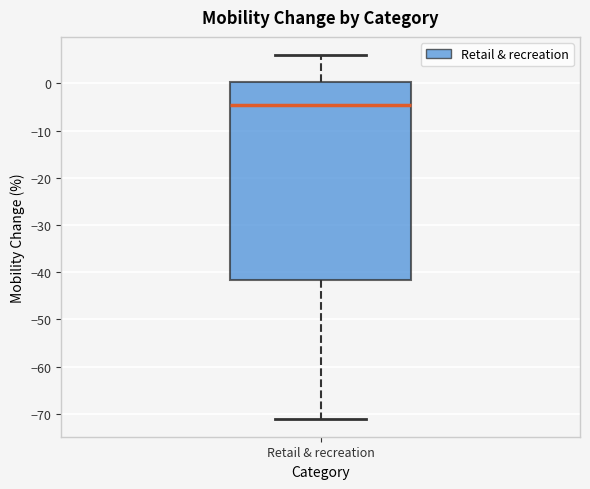

Where does the upper whisker of the box for Retail & recreation end on the y-axis? The values are not printed on the chart, so give them approximately, as read against the axis.

6